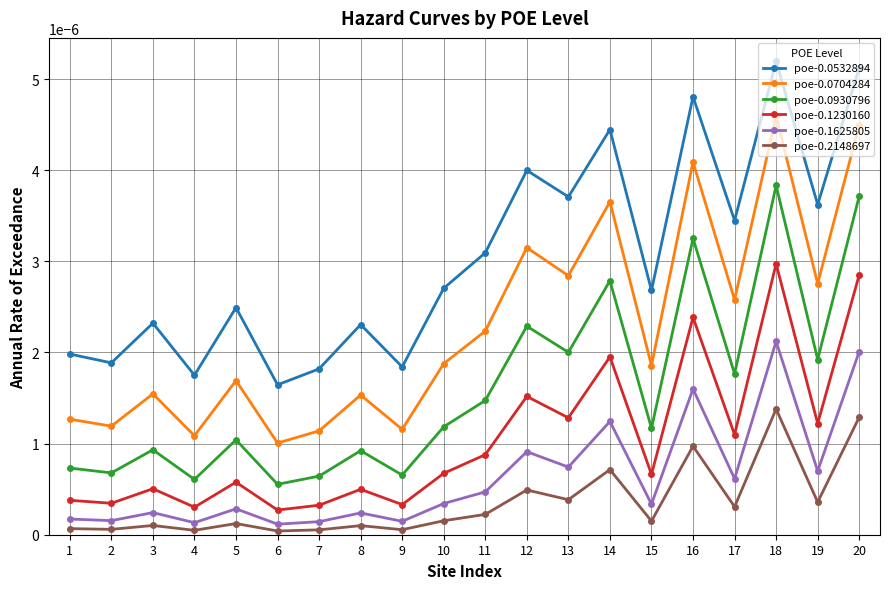

Which series has the largest range (max minus min)?

poe-0.0704284